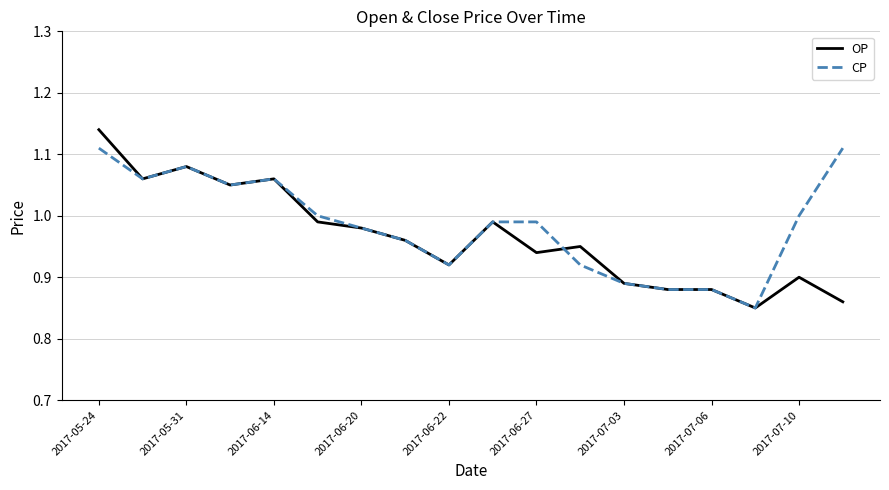

List the series in order of their peak value, lowest first.

CP, OP